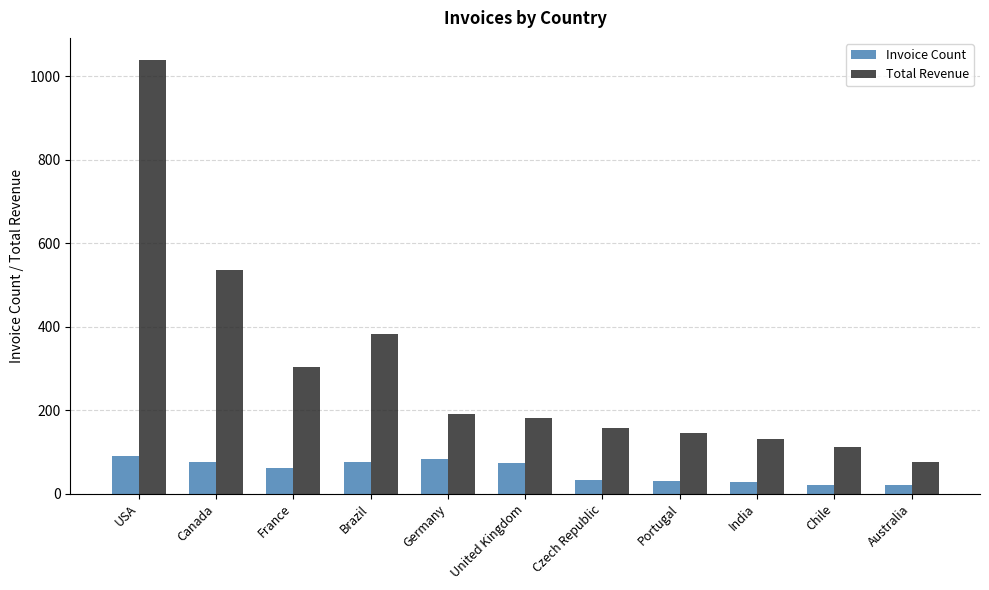

What is the difference between the second highest and minimum values in the Total Revenue series?

459.4